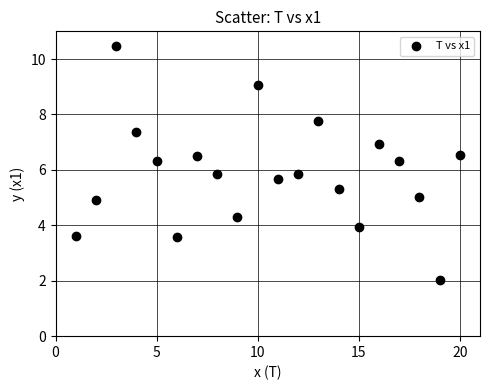

What is the range of X values (max minus min)?

19.0